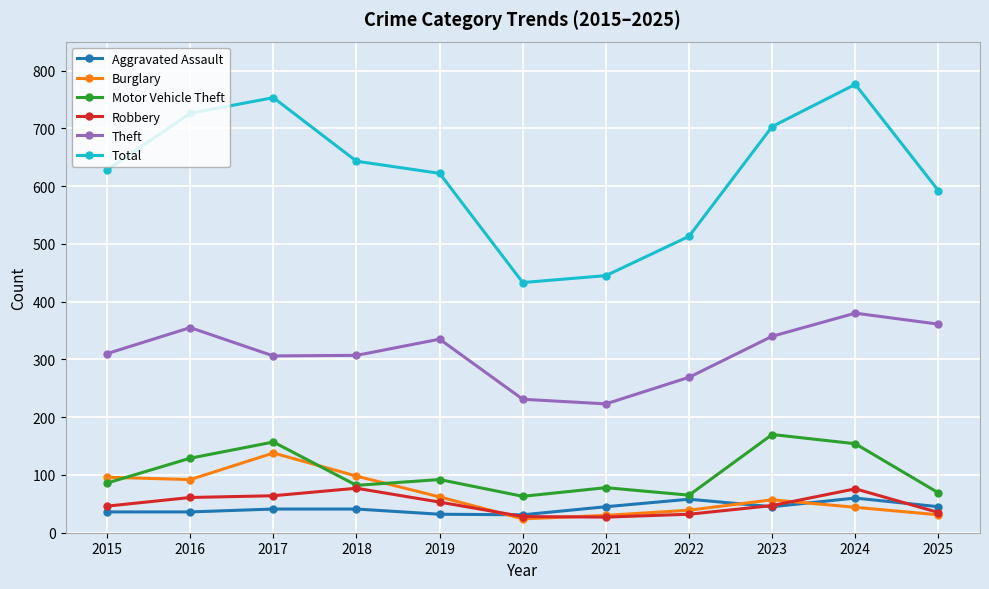

True or false: Aggravated Assault and Theft intersect in this chart.

False